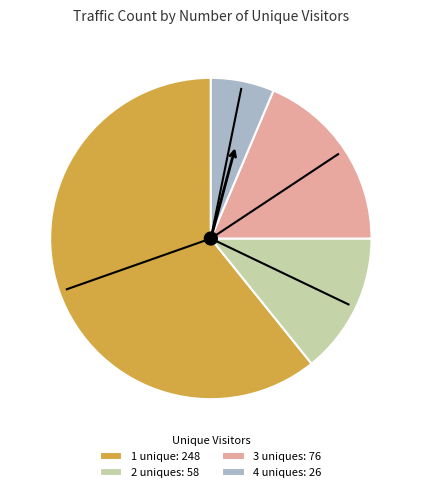

What is the smallest slice in the pie chart?

4 uniques: 26